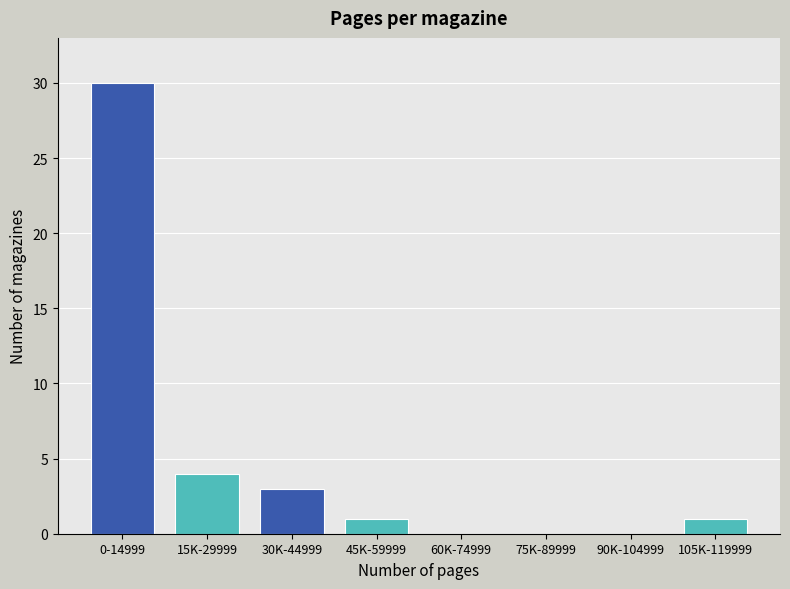

Reading left to right, extract all data points from this chart.

0-14999=30	15K-29999=4	30K-44999=3	45K-59999=1	60K-74999=0	75K-89999=0	90K-104999=0	105K-119999=1